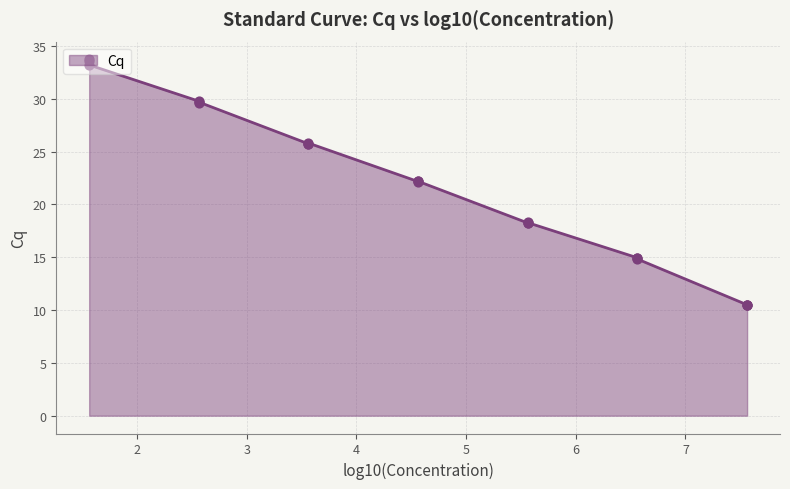

Approximately how many times larger is the value at 4.562328918956674 compared to 4.562328918956674?

1.0